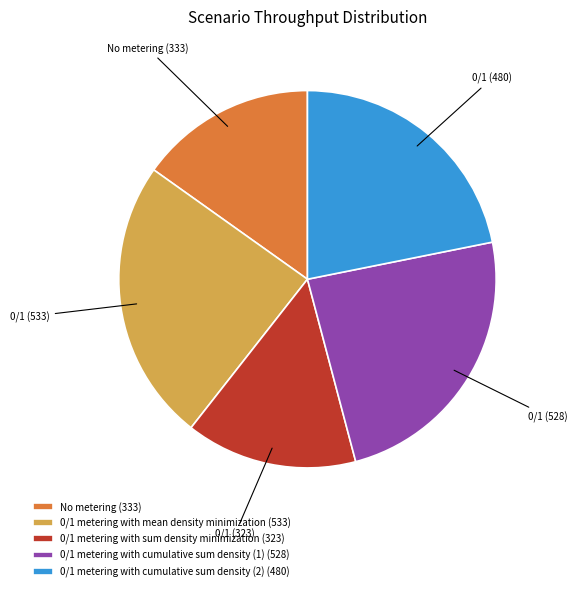

The 0/1 metering with sum density minimization slice represents 15% of the pie. True or false?

True